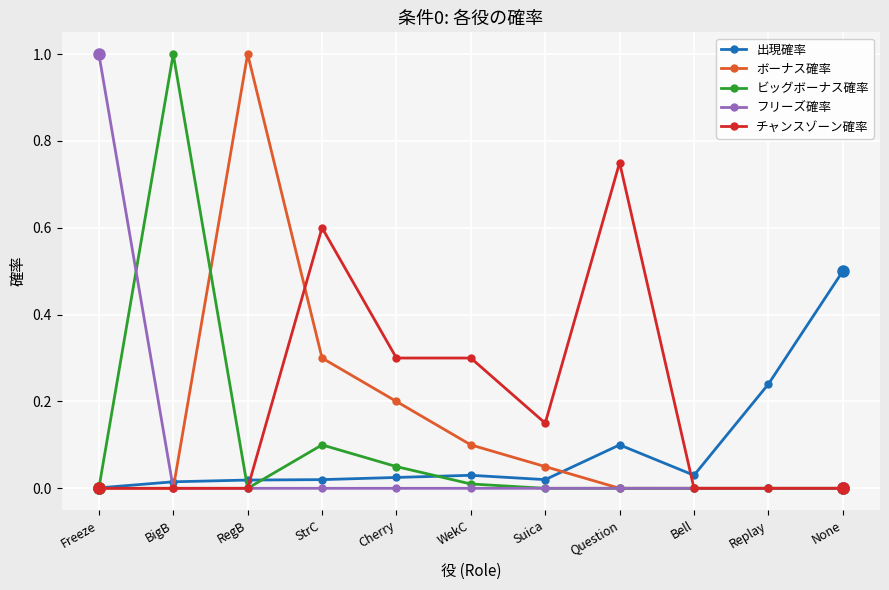

In フリーズ確率, how many points are higher than both neighbors (excluding endpoints)?

1